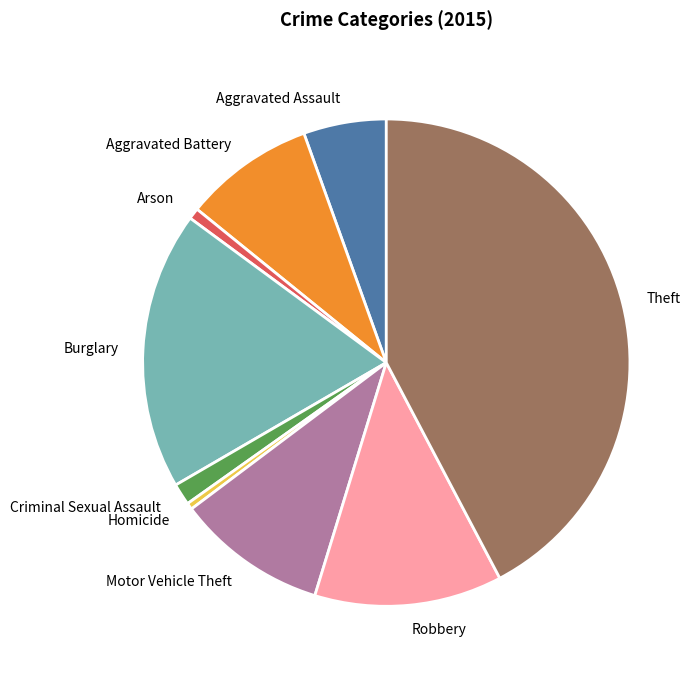

Approximately how many times larger is the value at Motor Vehicle Theft compared to Aggravated Assault?

1.8